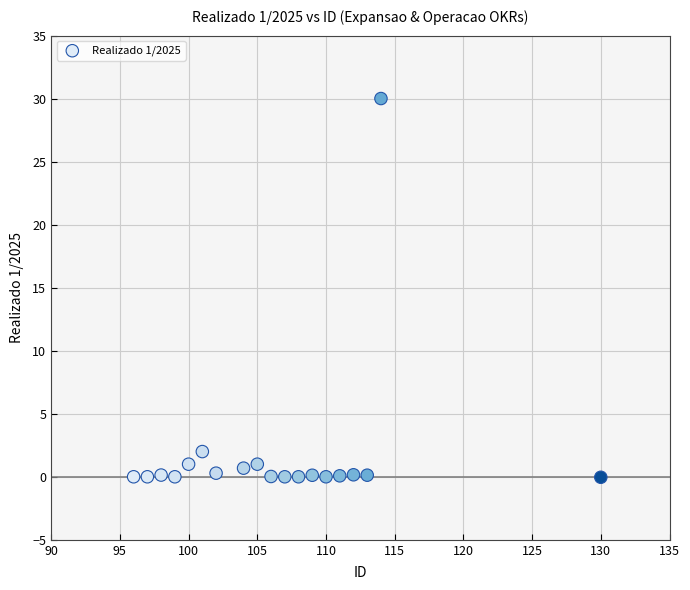

What Y value in the scatter plot is closest to 14?

2.0